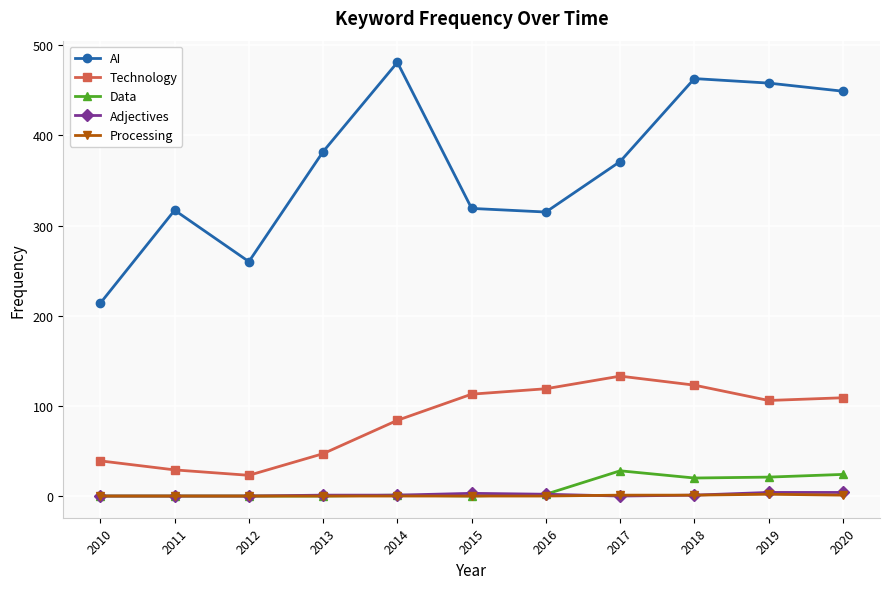

What is the difference between the highest and lowest values at 2012?

260